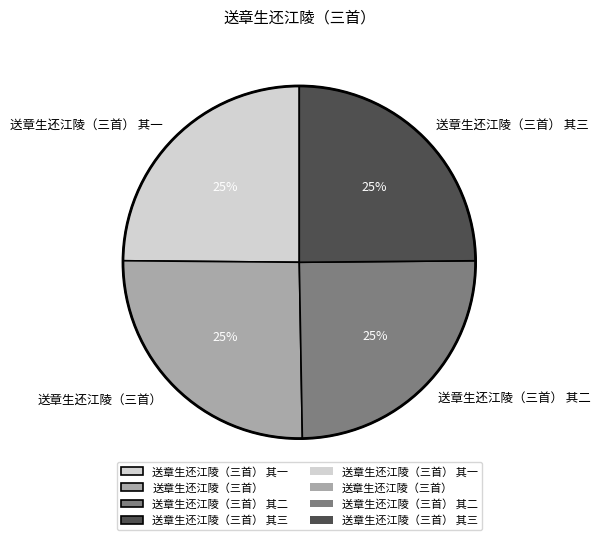

Is there any slice that represents more than half of the pie?

No